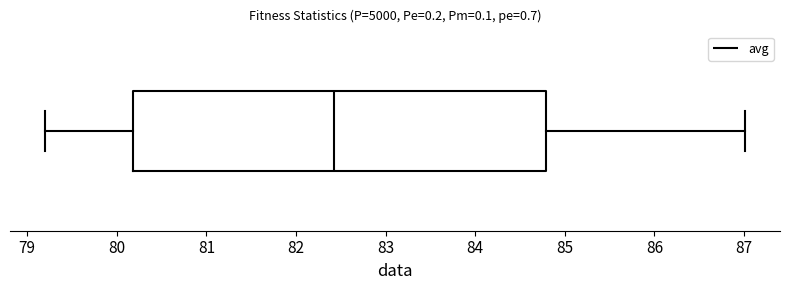

Transcribe this box plot: give where the median line is, the range the box spans, and where the two whiskers end, as read against the x-axis. The values are not printed on the chart, so give them approximately, as read against the axis.

median 82.4, box 80.2 to 84.8, whiskers 79.2 to 87.0